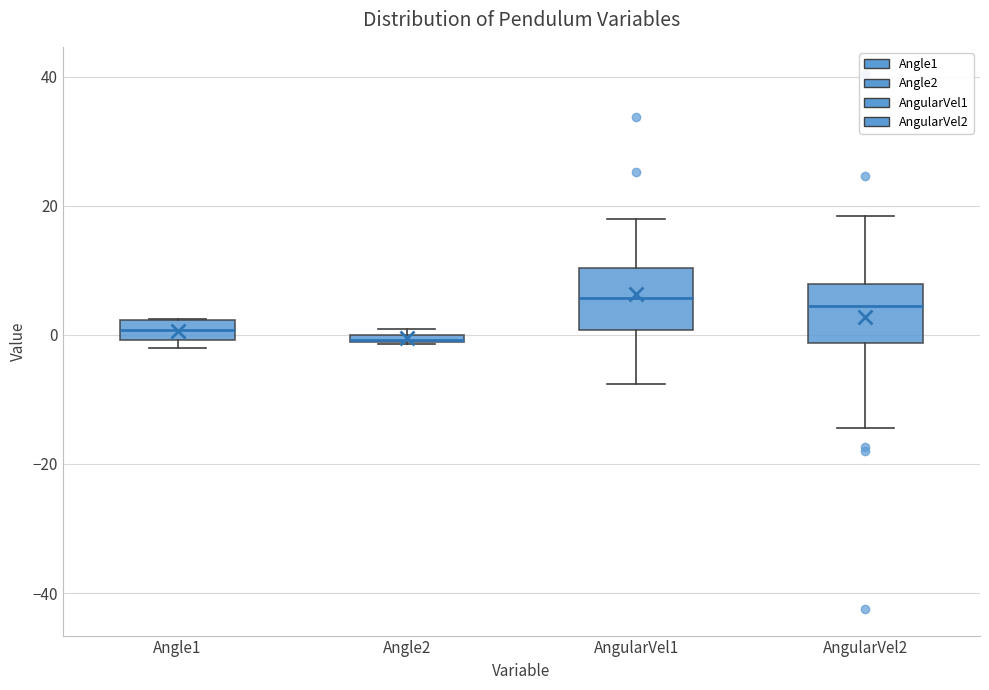

Where is the upper edge of the box for AngularVel2 on the y-axis? The values are not printed on the chart, so give them approximately, as read against the axis.

8